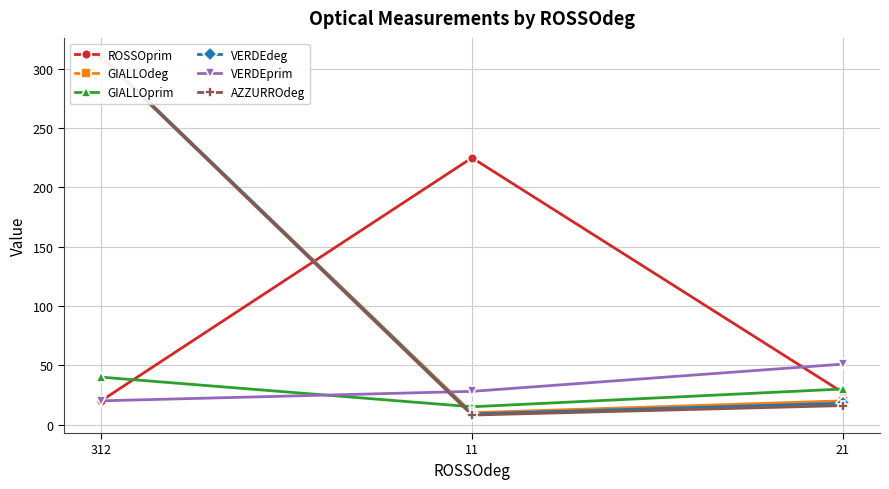

Which series changed the most between 312 and 21?

AZZURROdeg